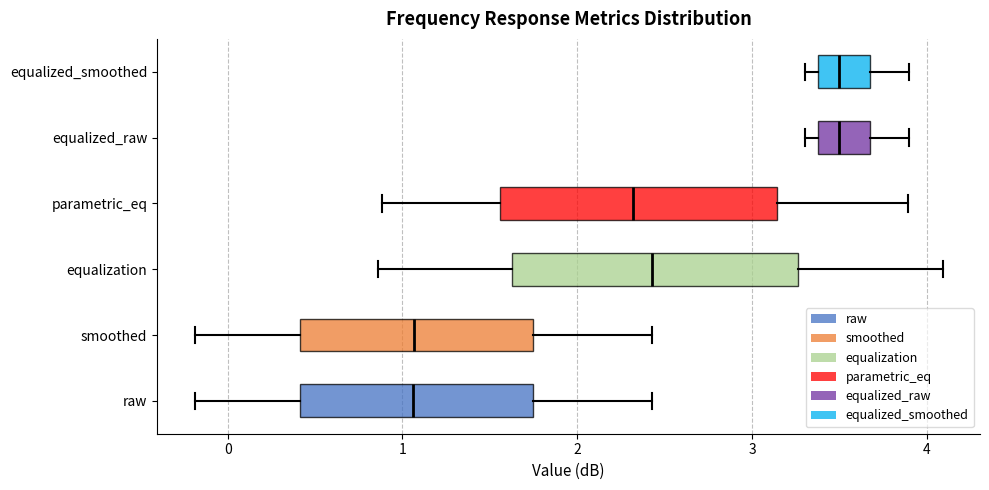

Where is the right edge of the box for parametric_eq on the x-axis? The values are not printed on the chart, so give them approximately, as read against the axis.

3.1